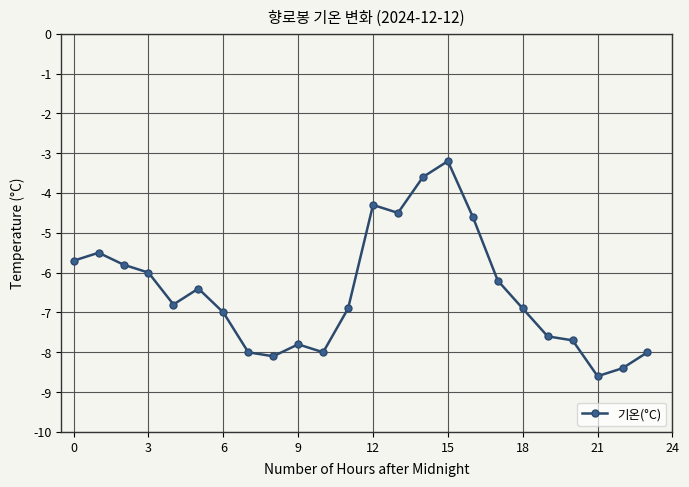

What is the sum of all values?

-155.6